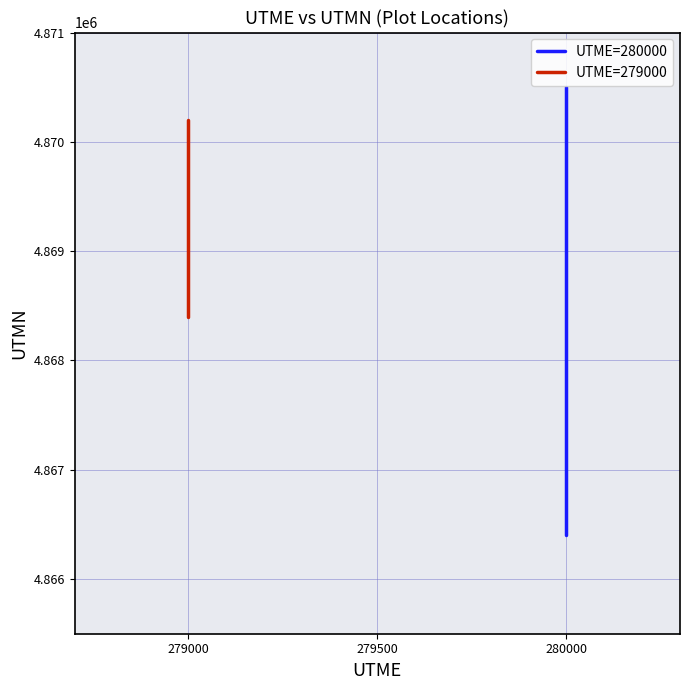

Which label corresponds to the largest value in the chart?

280000